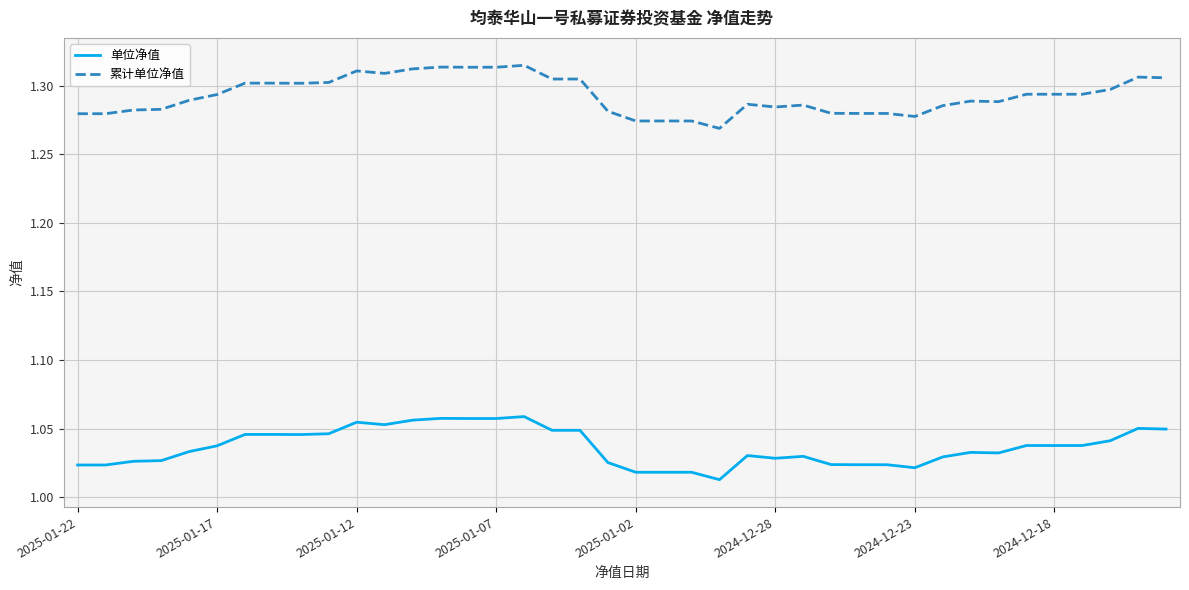

What is the sum of all 单位净值 values?

41.5